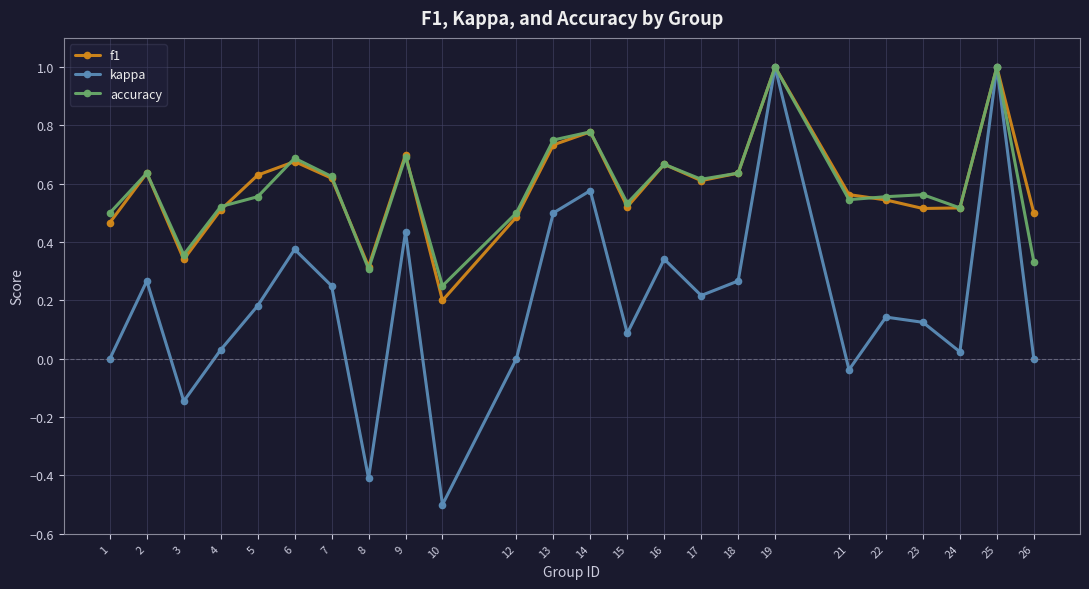

What is the total value across all series at 25?

3.0